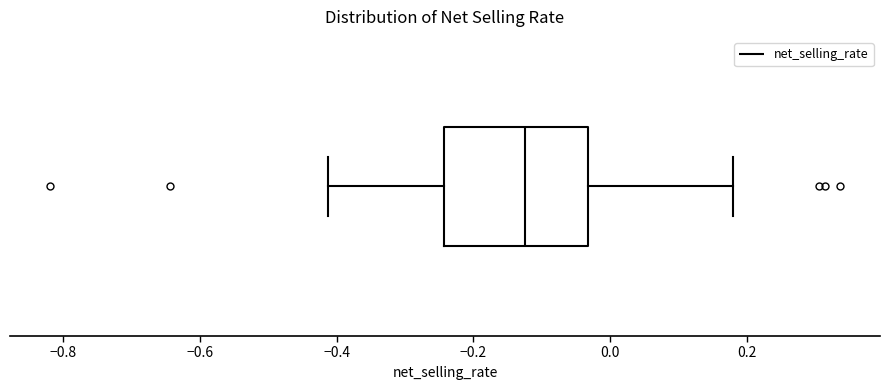

Where is the left edge of the box on the x-axis? The values are not printed on the chart, so give them approximately, as read against the axis.

-0.24